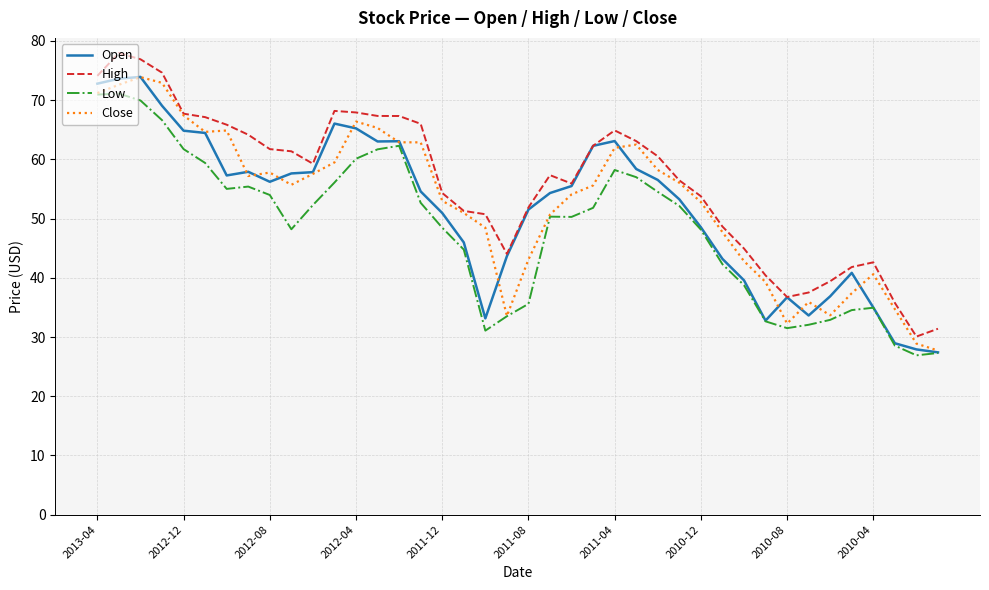

Which series has the largest total across all categories?

High